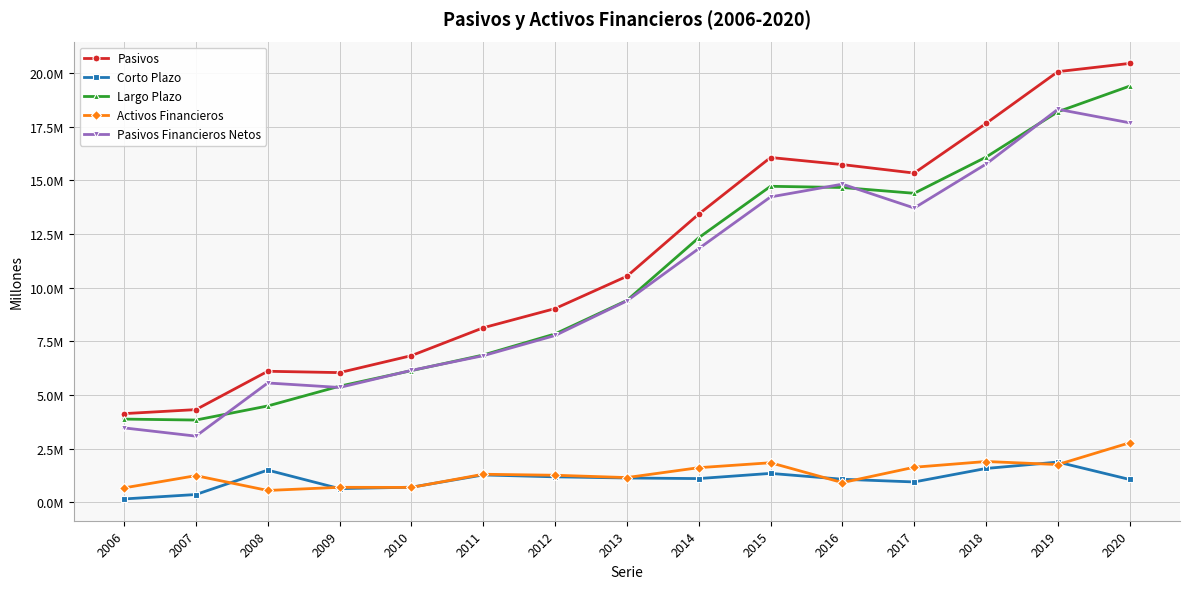

The Pasivos series shows 24922594 at 2016. True or false?

False